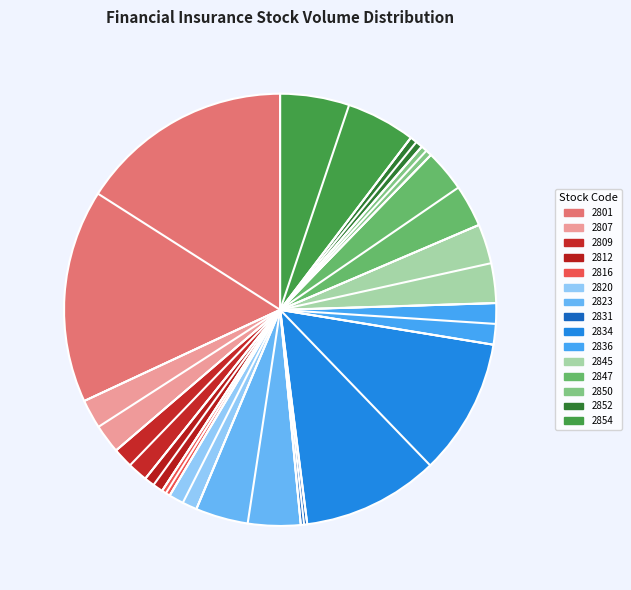

What percentage is the 2847 slice, to the nearest percent?

6%